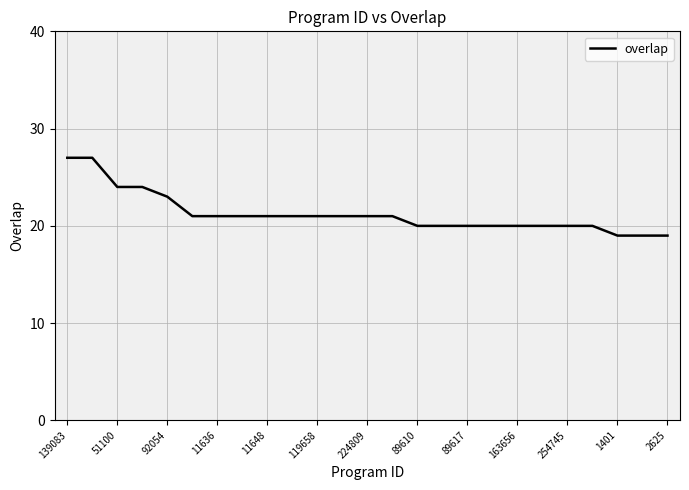

What is the minimum value shown in the chart?

19